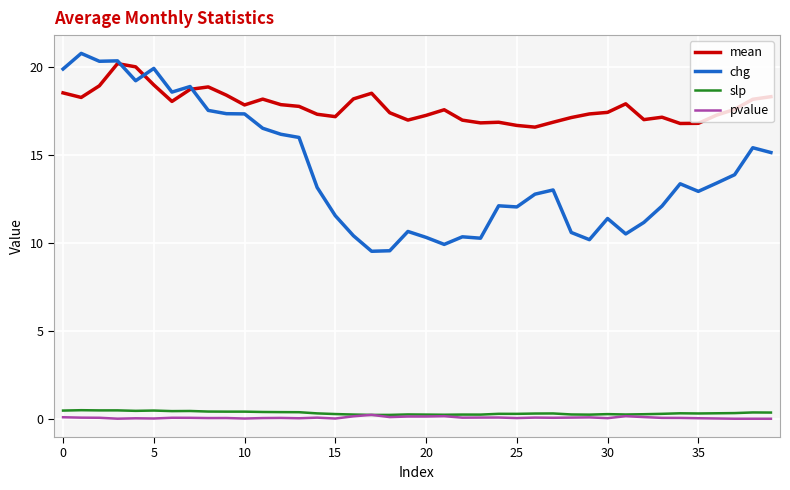

Which series has the largest total across all categories?

mean